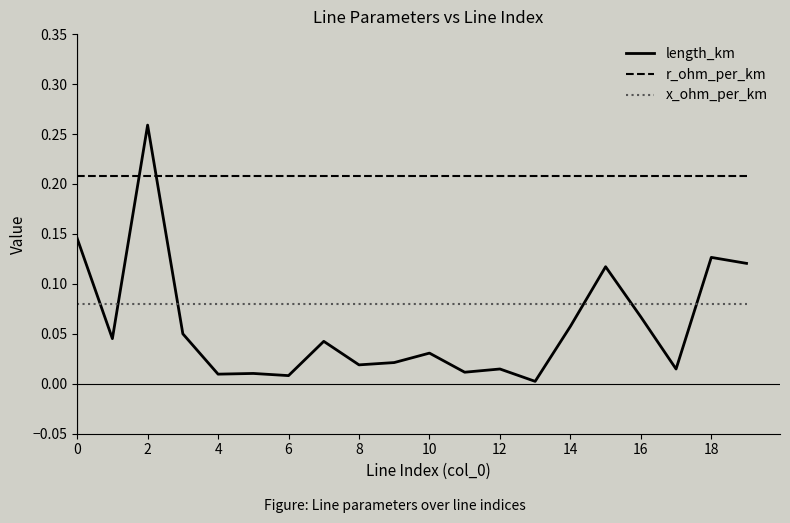

Which series has the widest spread of values?

length_km